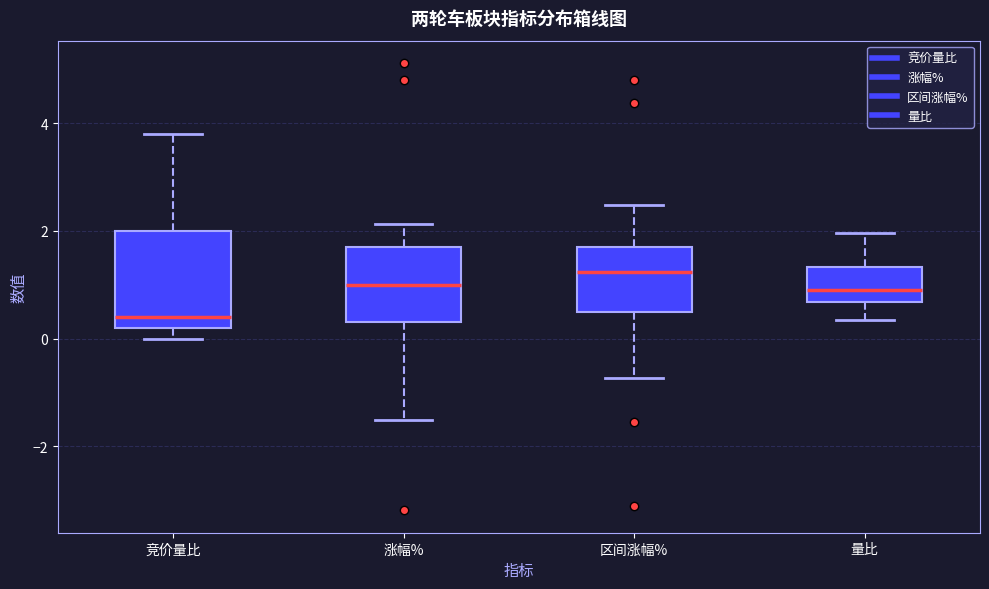

Reading left to right, read every box against the y-axis: the position of its median line, the range the box covers, and the ends of its whiskers. The values are not printed on the chart, so give them approximately, as read against the axis.

竞价量比: median 0.4, box 0.2 to 2.0, whiskers 0.0 to 3.8
涨幅%: median 1.0, box 0.4 to 1.8, whiskers -1.6 to 2.2
区间涨幅%: median 1.2, box 0.6 to 1.8, whiskers -0.8 to 2.4
量比: median 1.0, box 0.6 to 1.4, whiskers 0.4 to 2.0